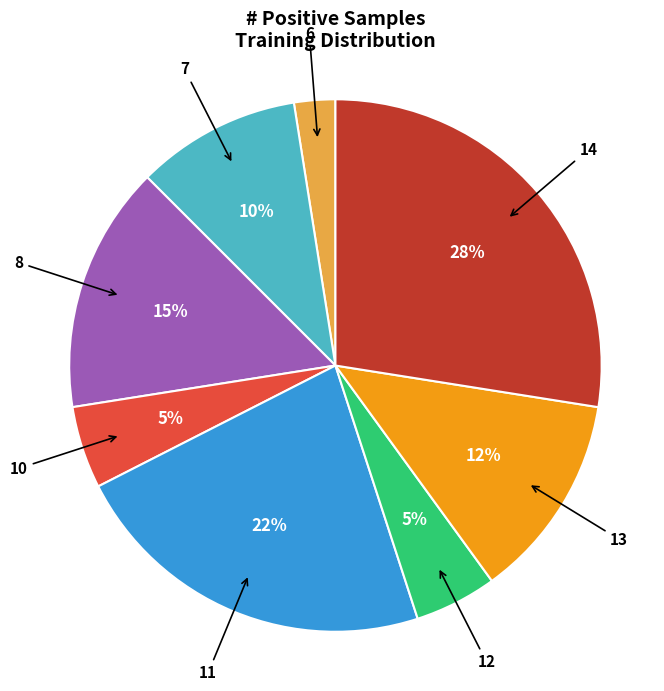

To the nearest percent, what percentage of the pie is 7?

10%